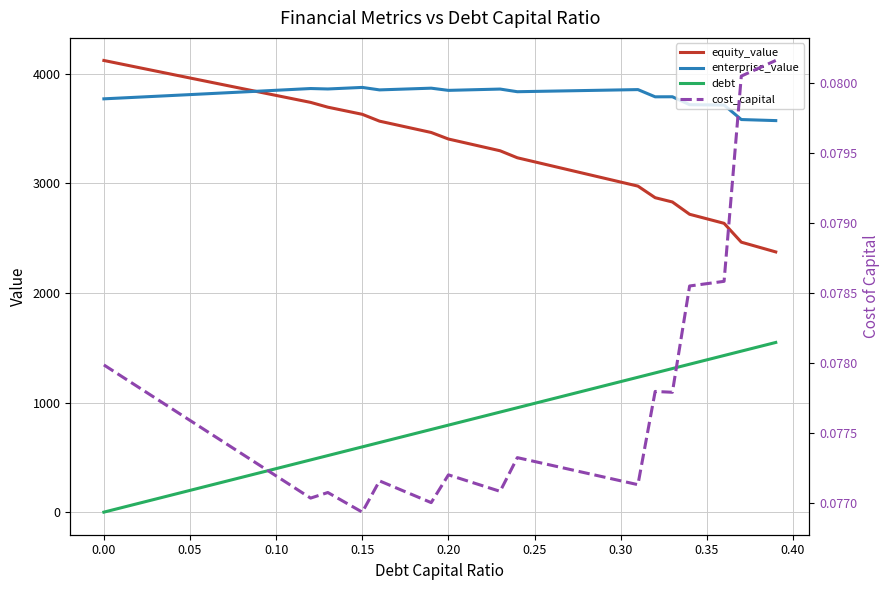

In enterprise_value, how many points are lower than both neighbors (excluding endpoints)?

5